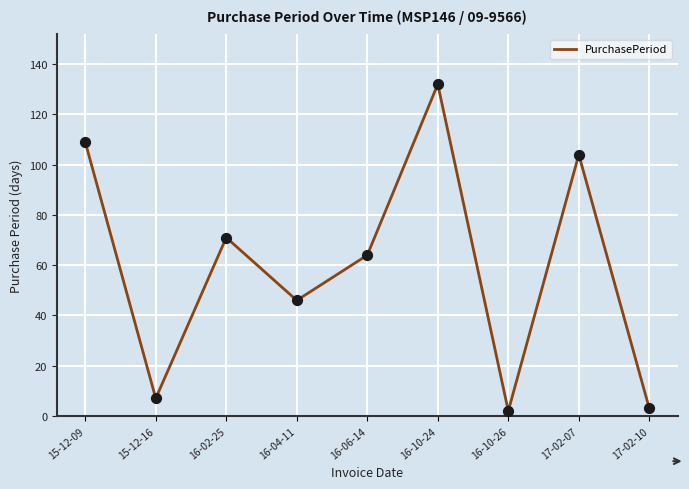

Between 16-06-14 and 15-12-09, which is larger?

15-12-09